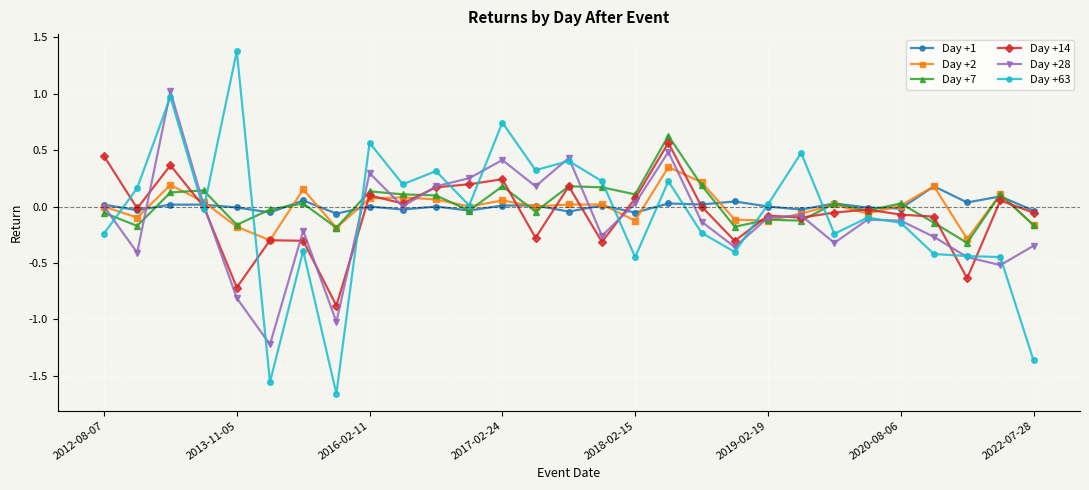

Which series has the largest range (max minus min)?

Day +63